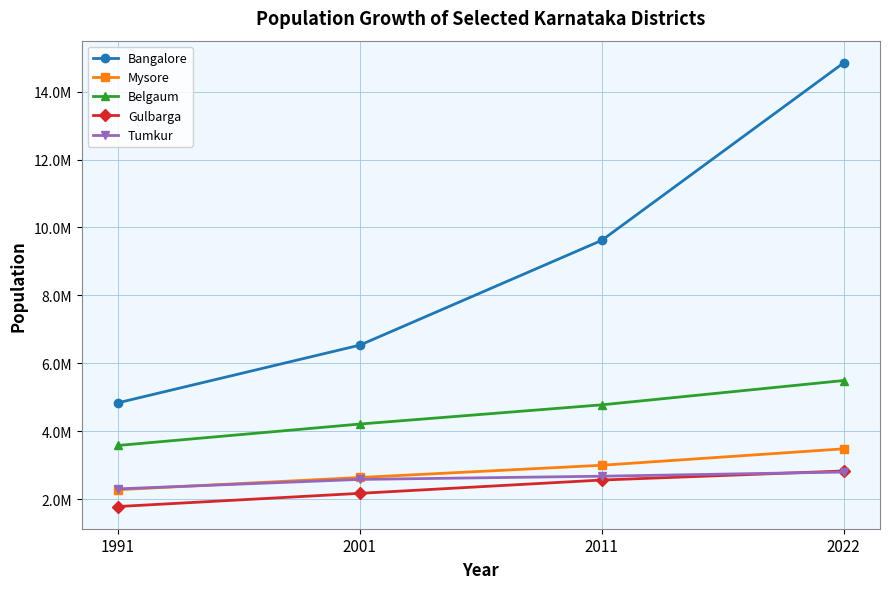

What are all the series names shown in the legend?

Bangalore, Mysore, Belgaum, Gulbarga, Tumkur